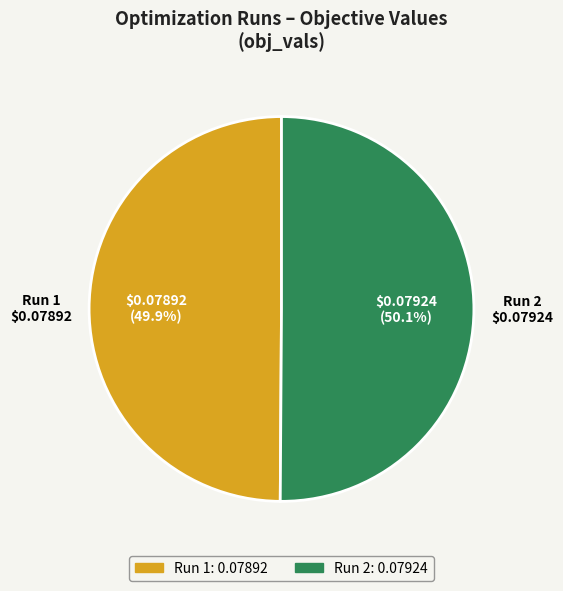

How much of the chart is everything except Run 1?

50.1%